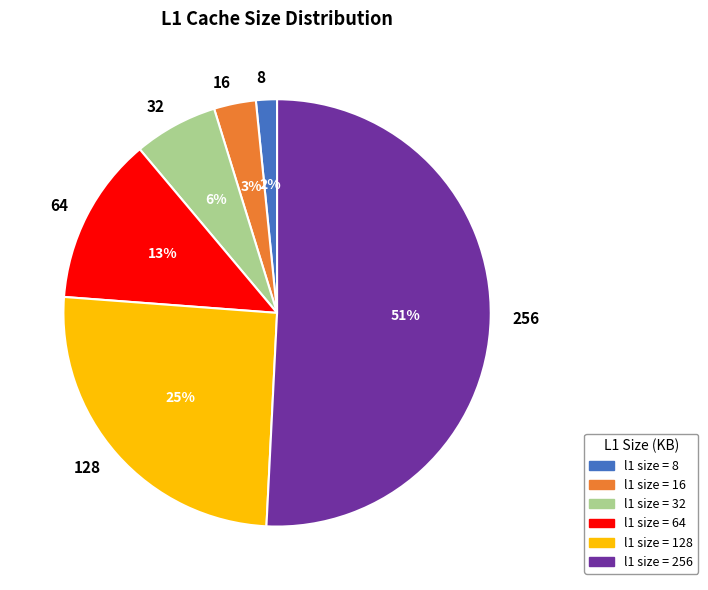

Is there any slice that represents more than half of the pie?

Yes